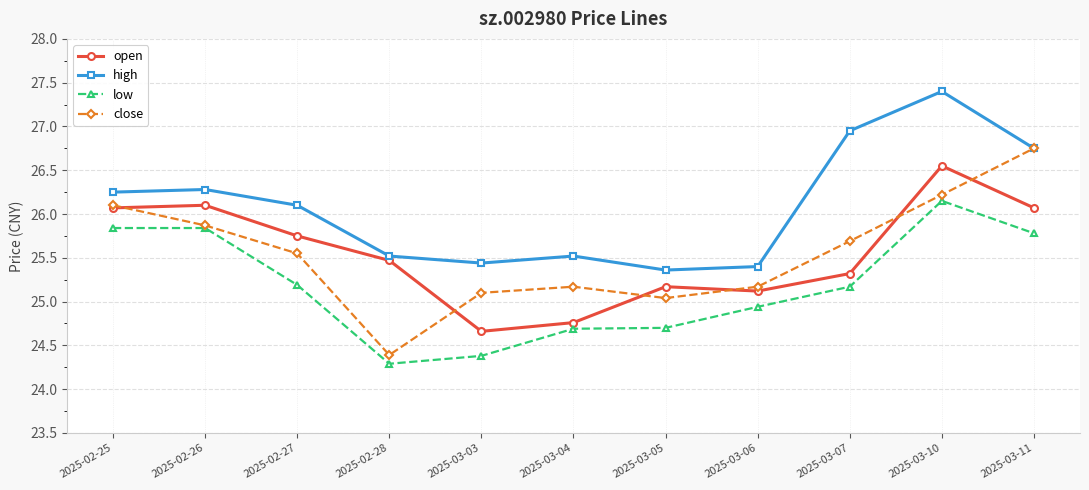

What is the total value across all series at 2025-02-25?

104.3